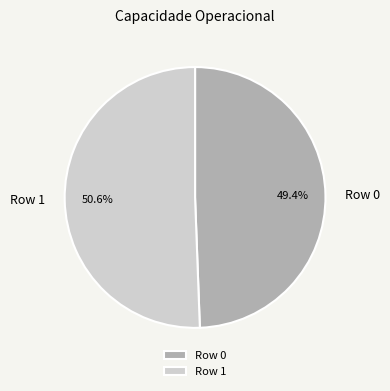

What is the total percentage of Row 0 and Row 1?

100.0%